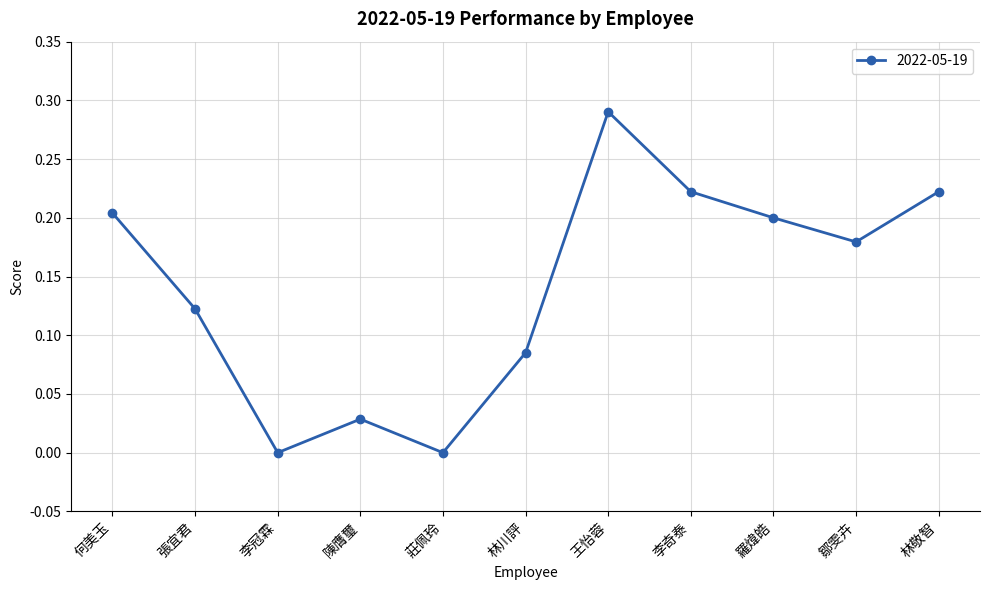

At which category does the chart reach its peak across all series?

王怡蓉